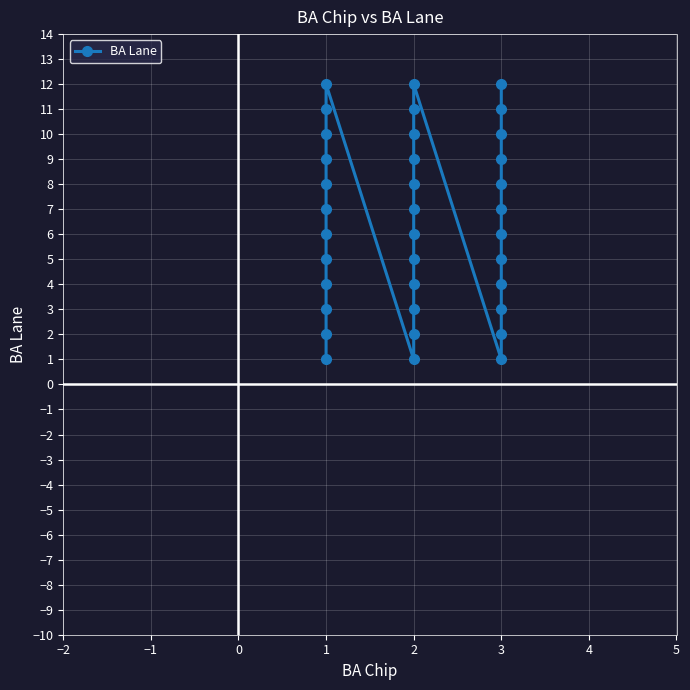

What is the value of the 34th point from the left?

10